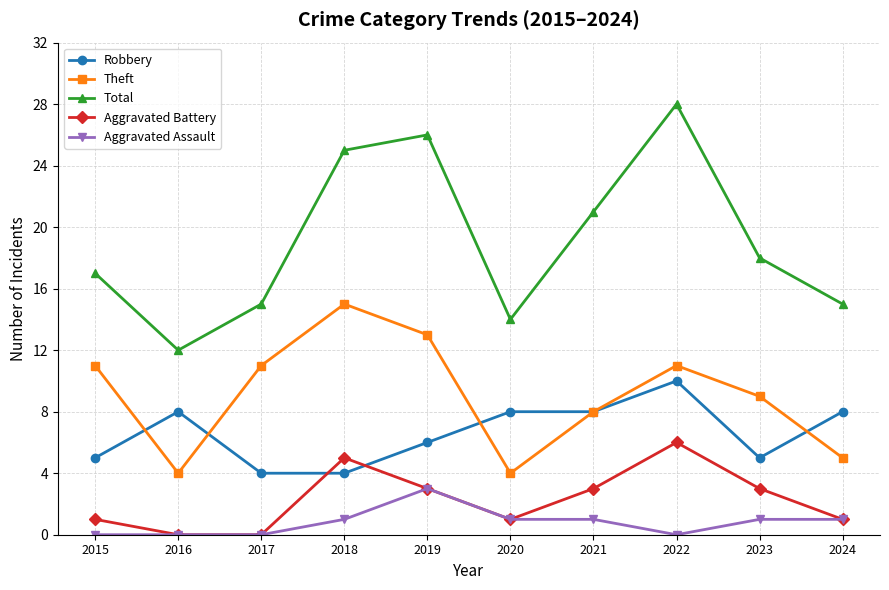

True or false: Aggravated Battery has more than 1 interior local peaks.

True